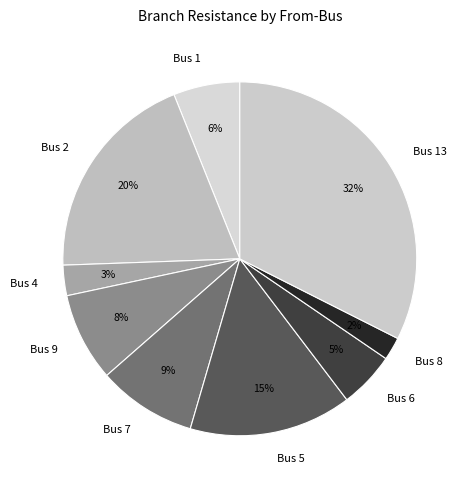

Which has a higher value, Bus 7 or Bus 13?

Bus 13